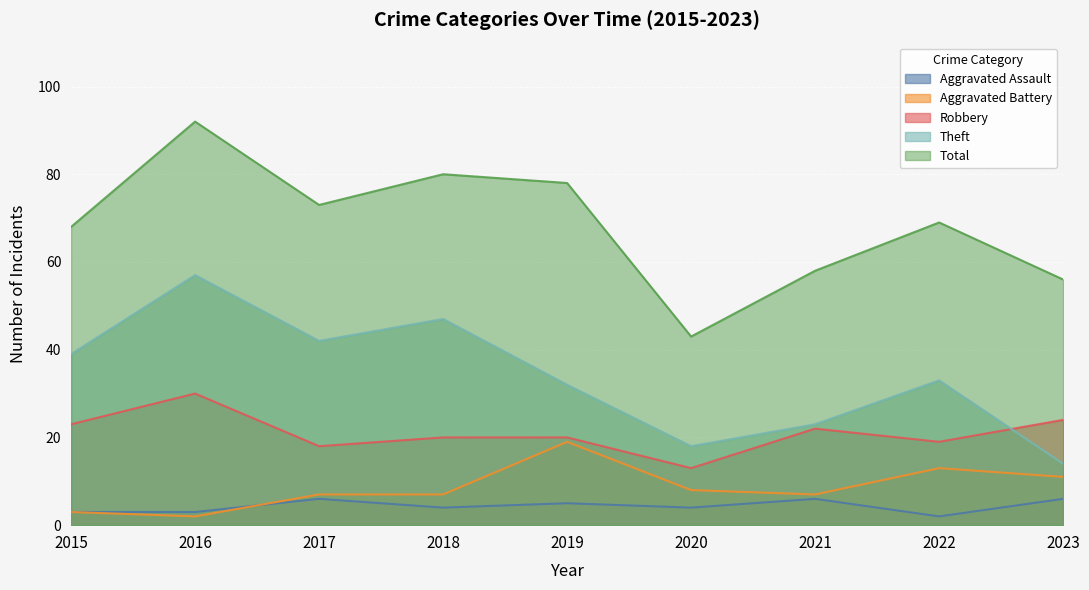

What is the difference between the highest and lowest values at 2015?

65